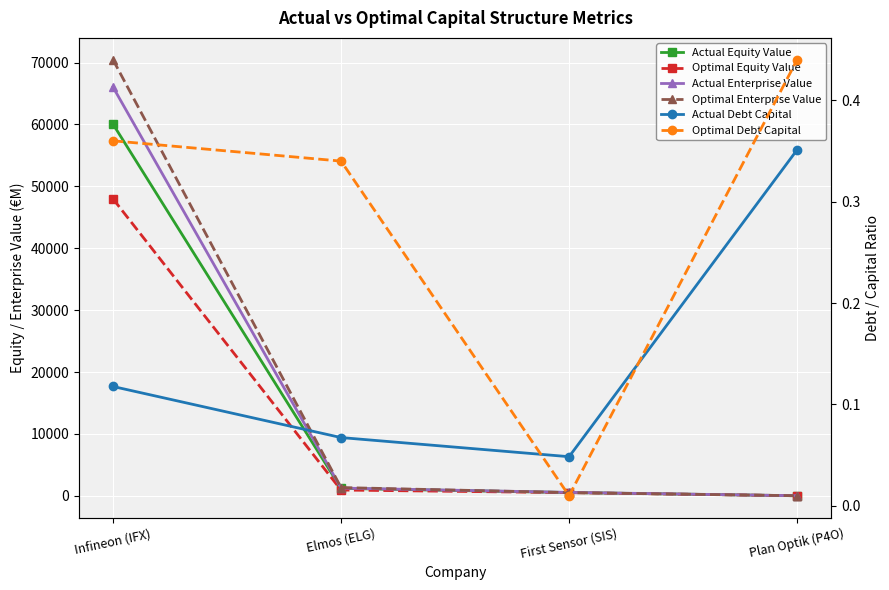

Which has a higher value, First Sensor (SIS) or Elmos (ELG)?

Elmos (ELG)